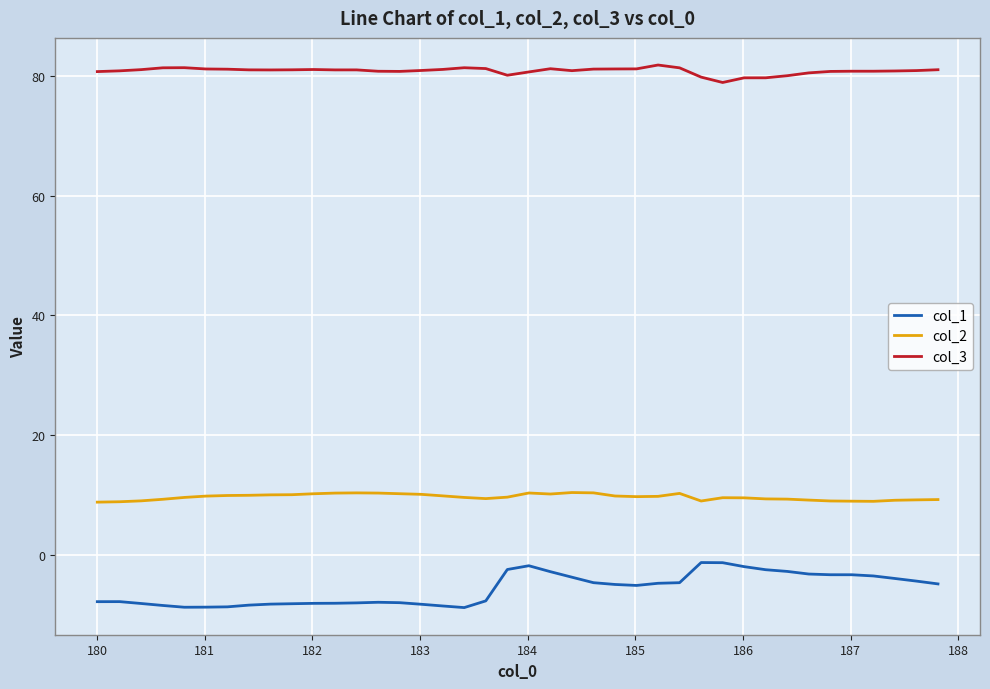

Which series has the largest total across all categories?

col_3